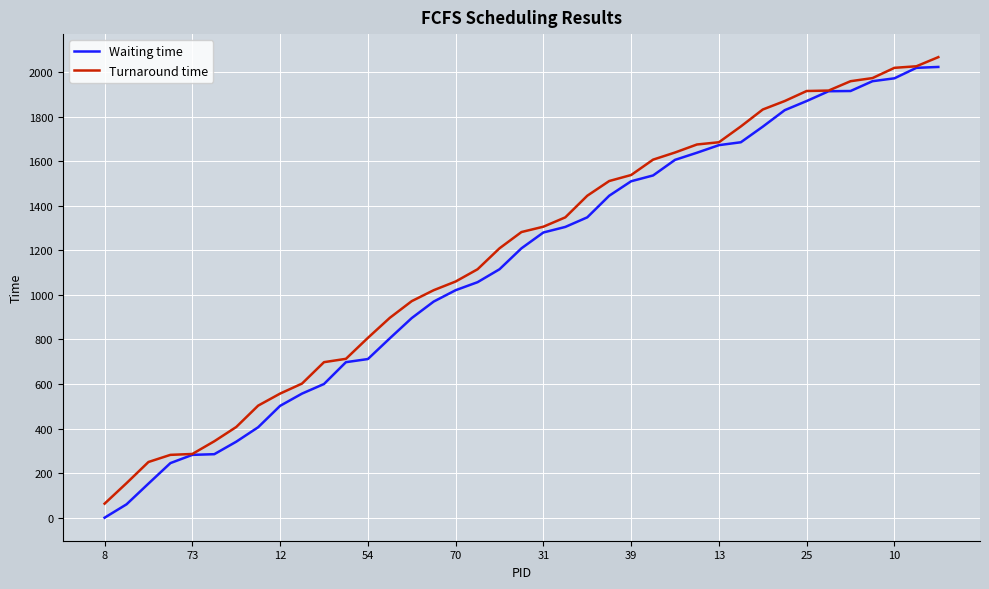

What are all the series names shown in the legend?

Waiting time, Turnaround time